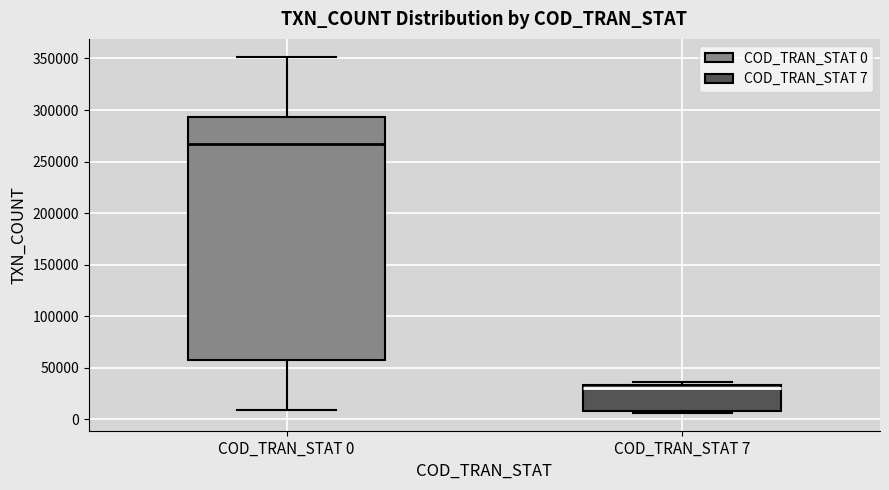

Comparing the boxes themselves (not the whiskers), which one is the tallest?

COD_TRAN_STAT 0